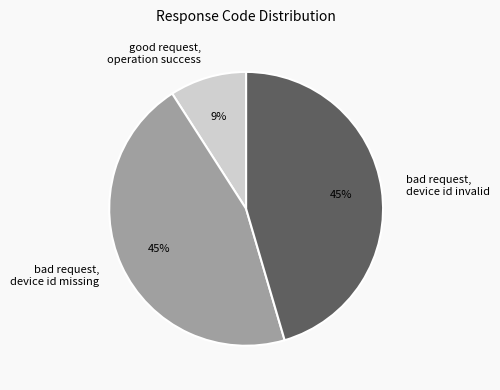

Is the sum of bad request, device id invalid and bad request, device id missing greater than half?

Yes